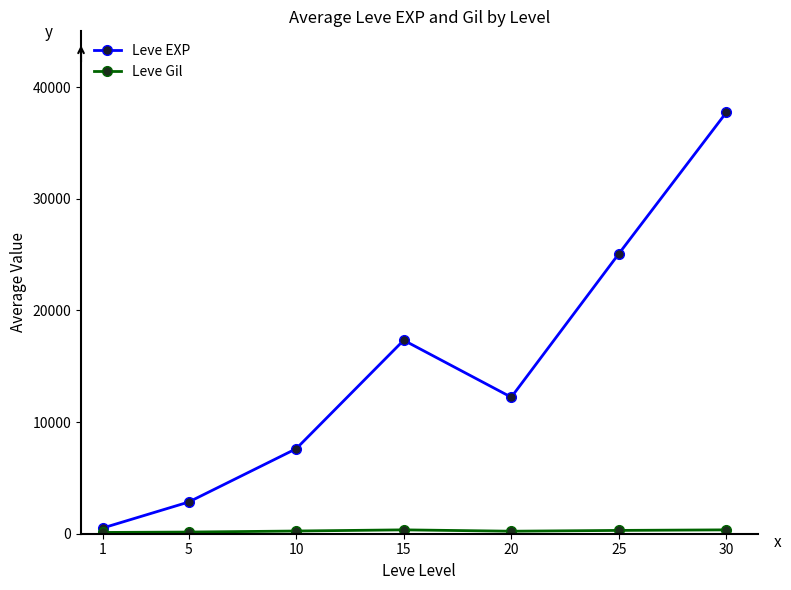

Which series changed the most between 10 and 25?

Leve EXP